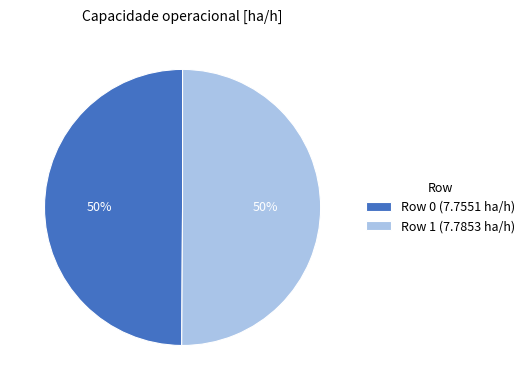

What percentage is the Row 0 slice, to the nearest percent?

50%